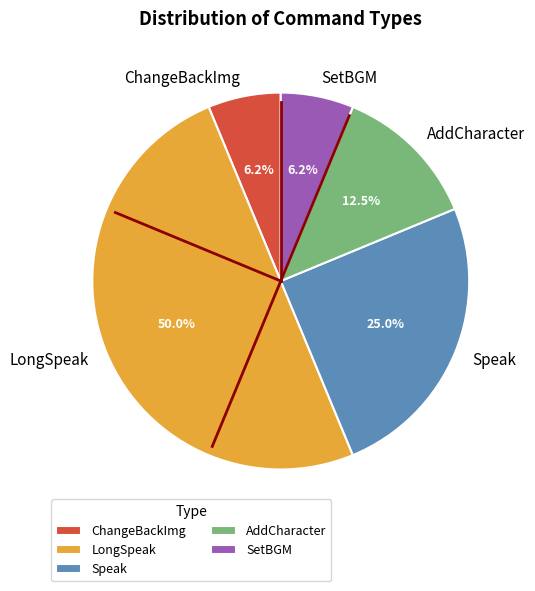

Is it true that SetBGM is 1% of the pie?

False